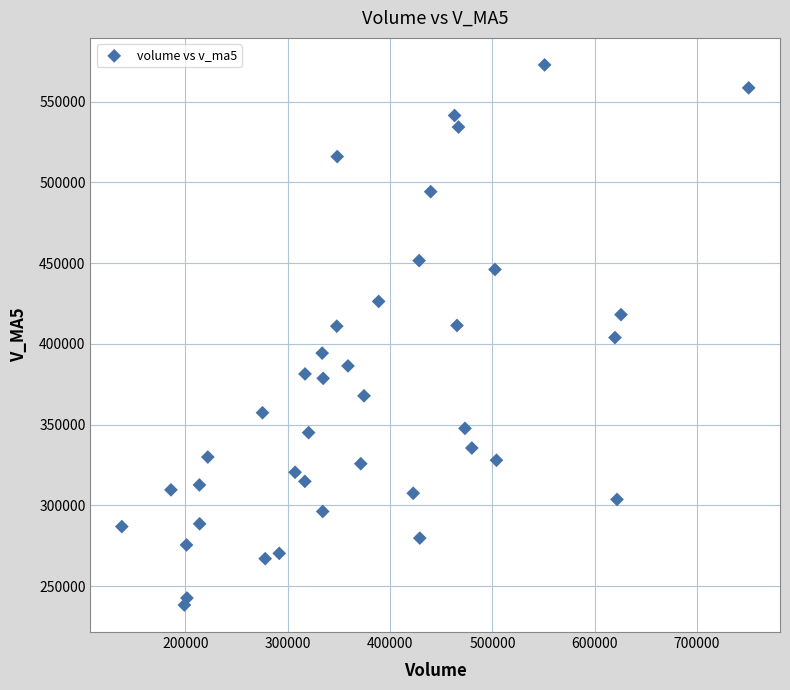

What is the range of Y values (max minus min)?

334419.4